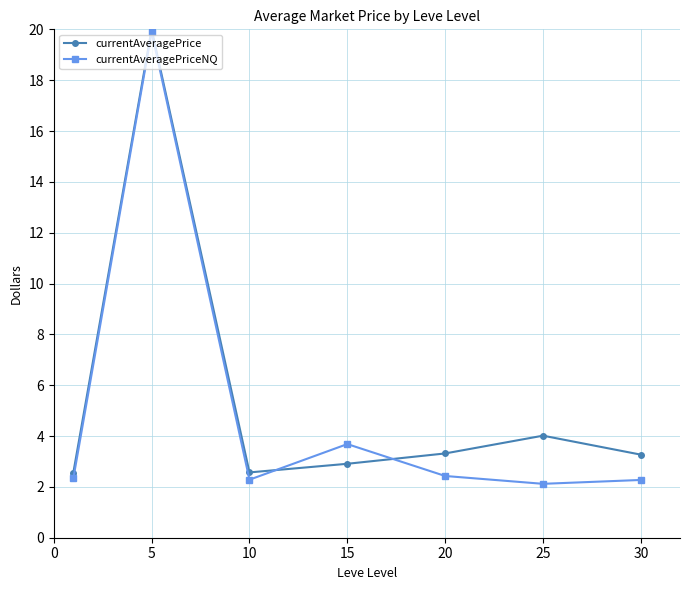

How many distinct data groups are displayed?

2